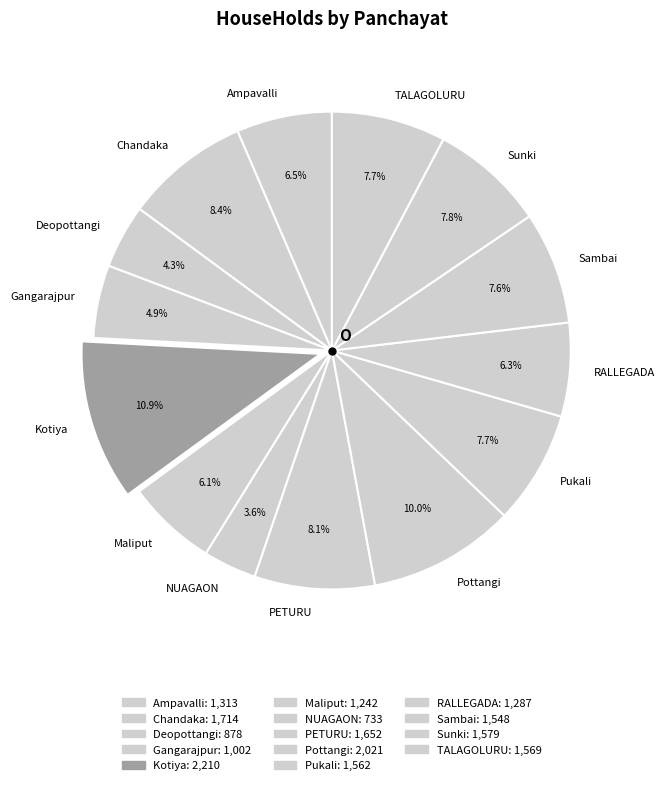

Which slice is the largest?

Kotiya